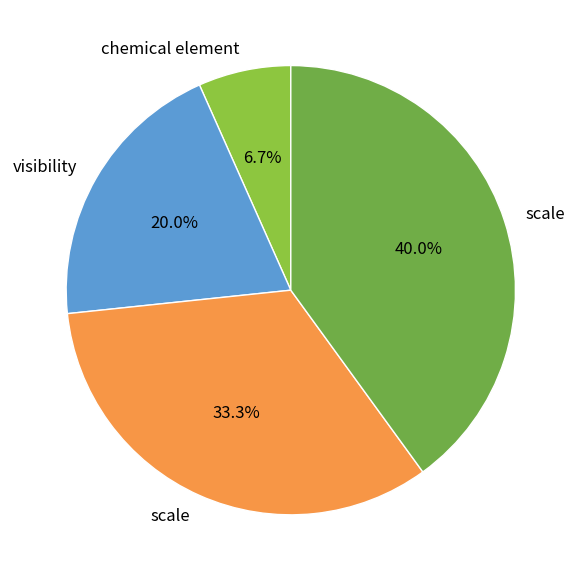

What is the largest slice in the pie chart?

scale